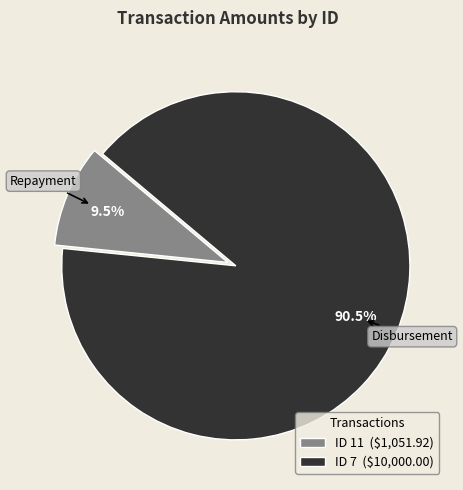

What is the largest slice in the pie chart?

ID 7 ($10,000.00)